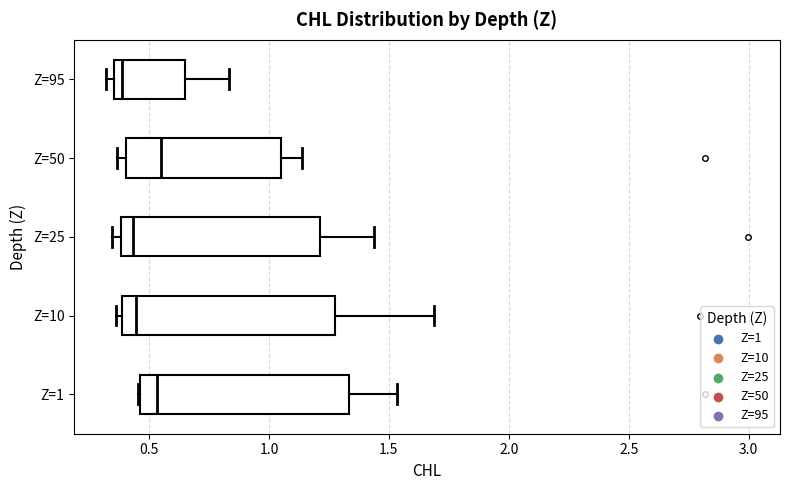

Reading bottom to top, transcribe this box plot: for each box, give where its median line is, the range the box spans, and where its two whiskers end, as read against the x-axis. The values are not printed on the chart, so give them approximately, as read against the axis.

Z=1: median 0.55, box 0.45 to 1.35, whiskers 0.45 to 1.55
Z=10: median 0.45, box 0.40 to 1.25, whiskers 0.35 to 1.70
Z=25: median 0.45, box 0.40 to 1.20, whiskers 0.35 to 1.45
Z=50: median 0.55, box 0.40 to 1.05, whiskers 0.35 to 1.15
Z=95: median 0.40, box 0.35 to 0.65, whiskers 0.30 to 0.85